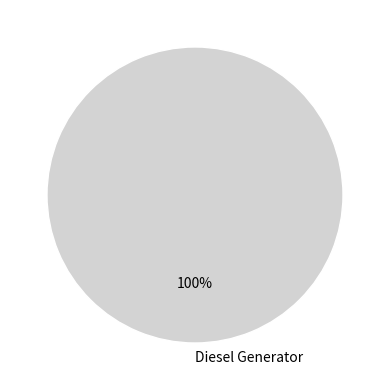

Rank the categories by value from highest to lowest.

Diesel Generator